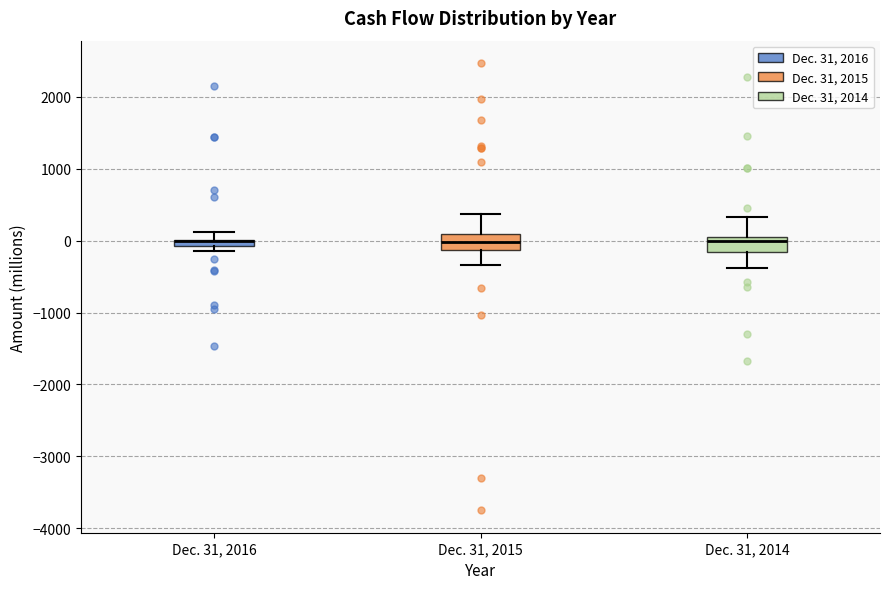

Where is the lower edge of the box for Dec. 31, 2015 on the y-axis? The values are not printed on the chart, so give them approximately, as read against the axis.

-100